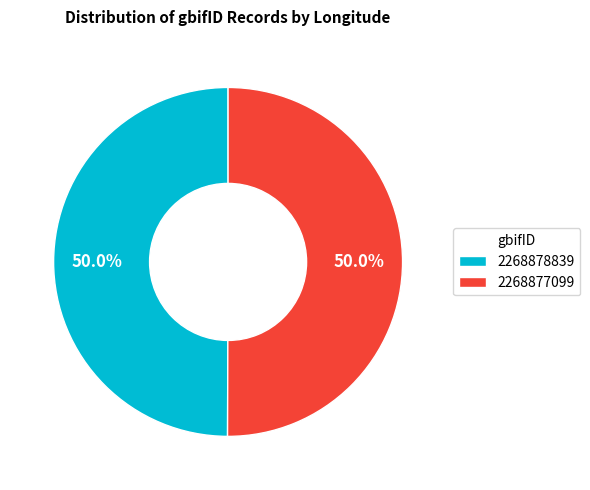

Is the sum of 2268877099 and 2268878839 greater than half?

Yes